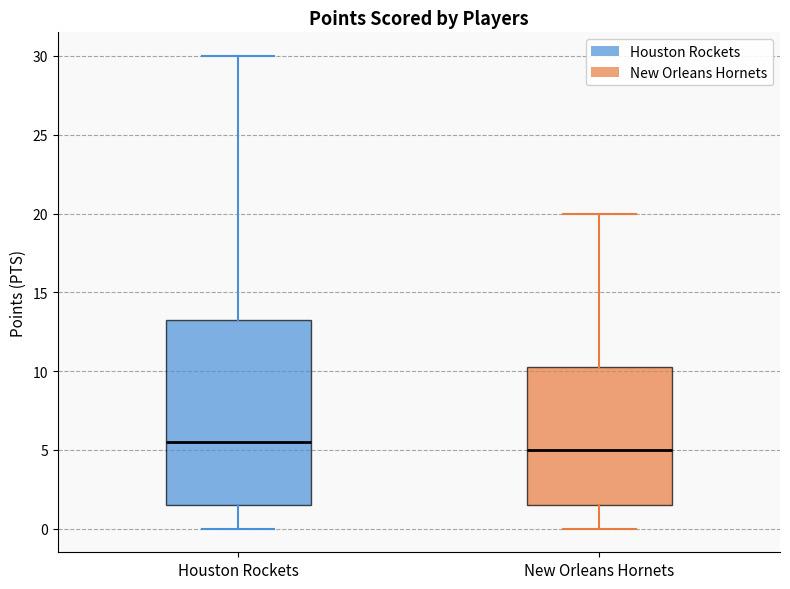

Reading left to right, transcribe this box plot: for each box, give where its median line is, the range the box spans, and where its two whiskers end, as read against the y-axis. The values are not printed on the chart, so give them approximately, as read against the axis.

Houston Rockets: median 5.5, box 1.5 to 13.5, whiskers 0.0 to 30.0
New Orleans Hornets: median 5.0, box 1.5 to 10.5, whiskers 0.0 to 20.0